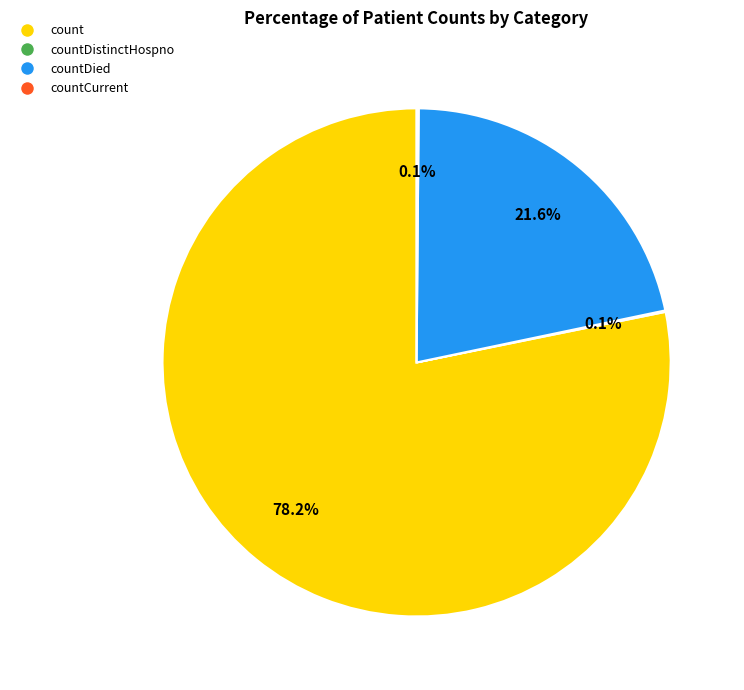

Which has a higher value, countDied or count?

count